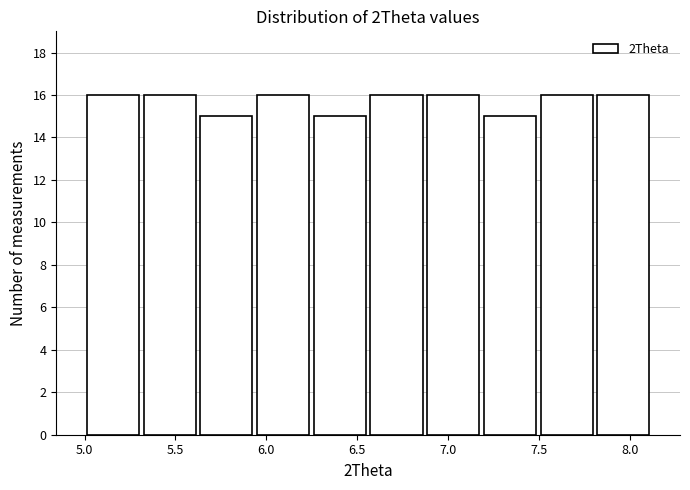

What is the height of the bar covering 6.55 to 6.85 on the x-axis? Neither the bar edges nor the heights are printed on the chart, so give them approximately, as read against the axes.

16